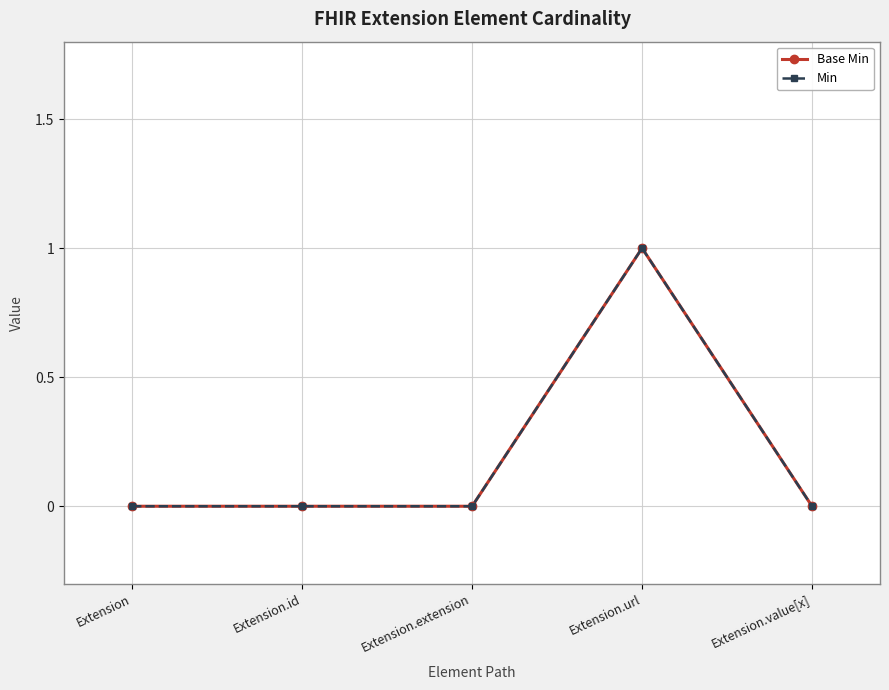

Where is the first local maximum for Base Min?

Extension.url